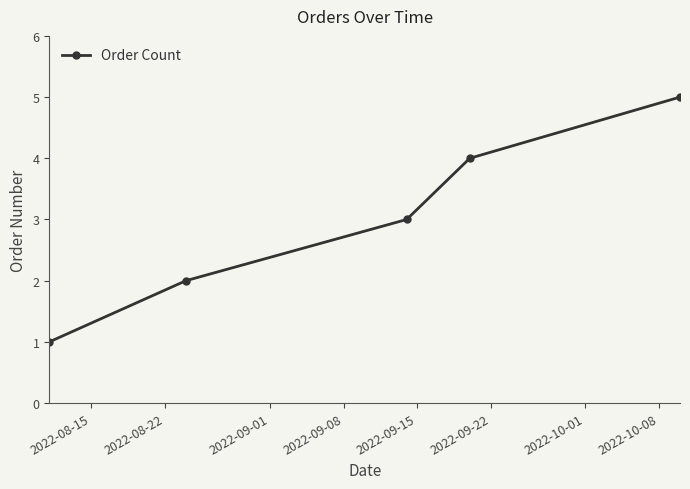

True or false: the data has more than 0 interior local peaks.

False